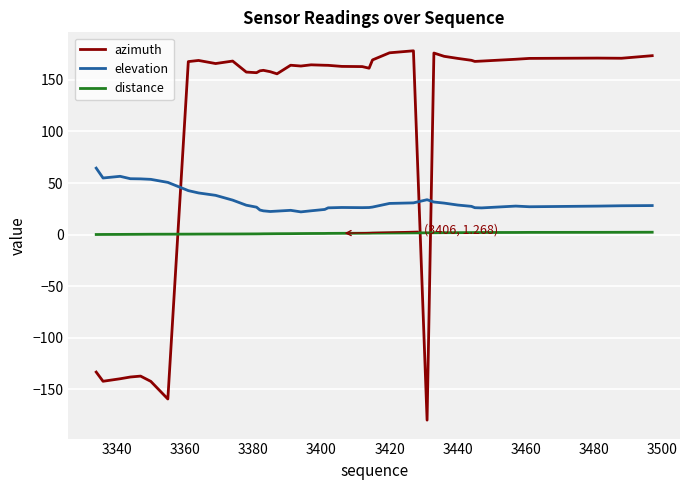

What is the lowest value of the elevation series?

22.0